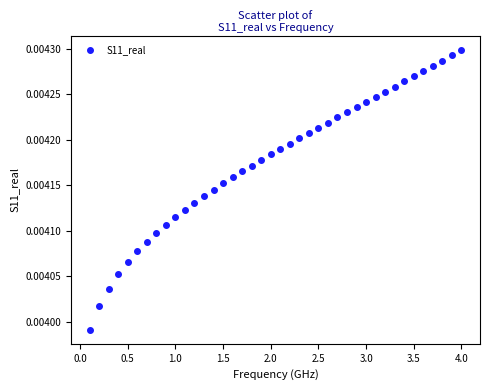

What is the range of X values (max minus min)?

3.9